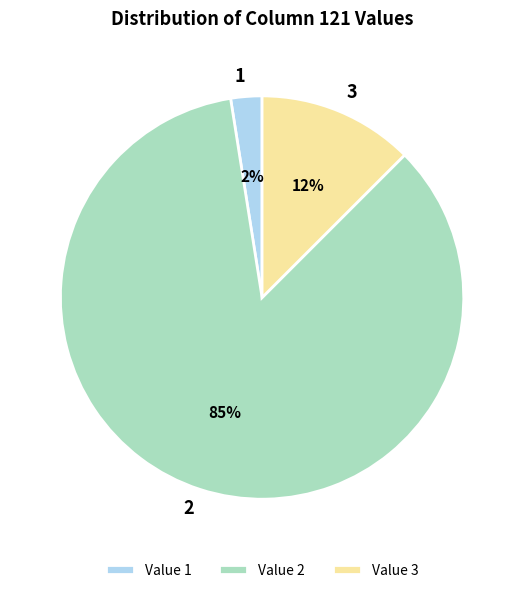

Do 2 and 3 together represent more than half of the pie?

Yes